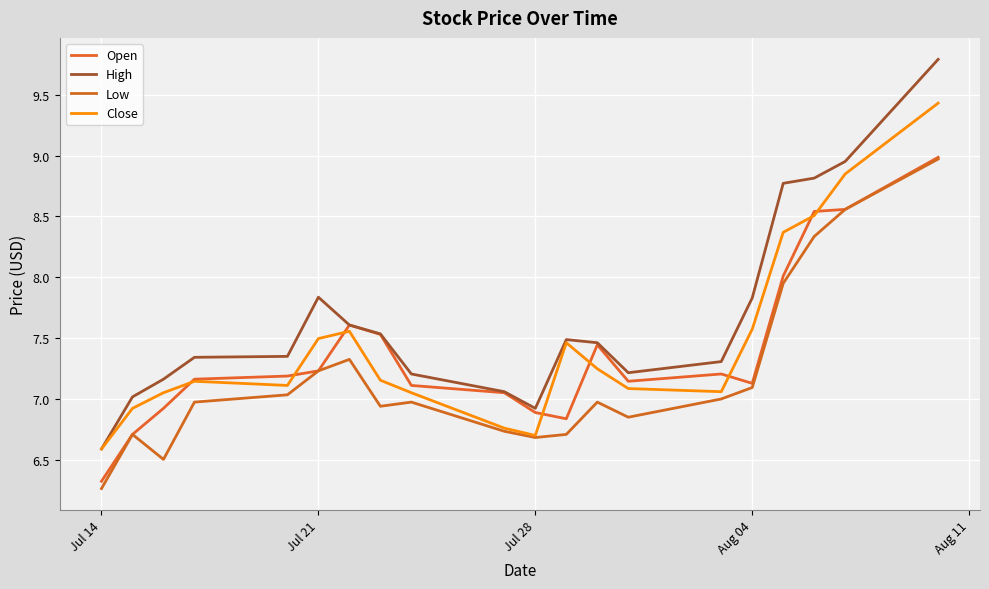

Rank the series by their average value, from highest to lowest.

High, Close, Open, Low